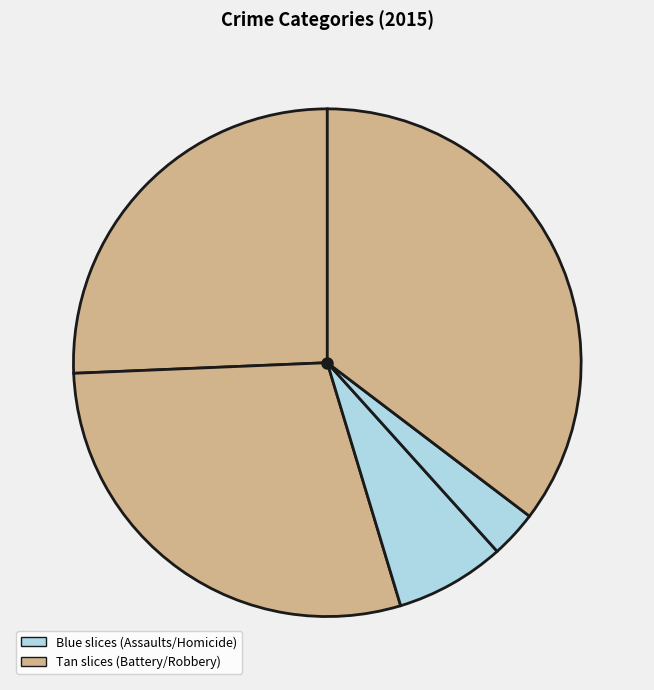

How many segments does this pie chart have?

5